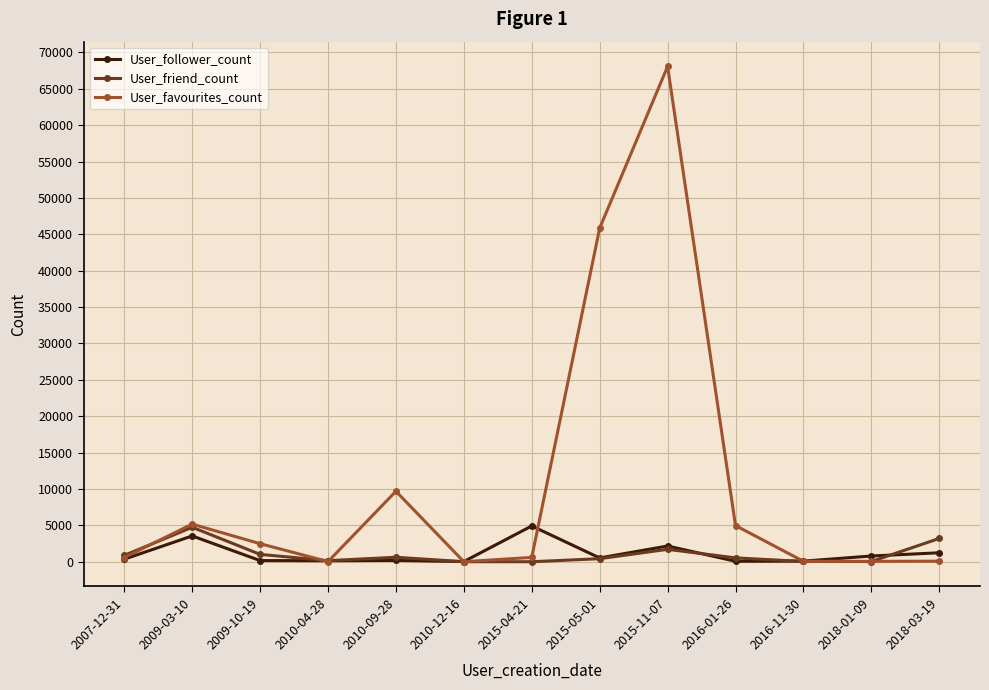

Is the value of User_favourites_count at 2016-01-26 greater than the value of User_follower_count at 2010-04-28?

Yes